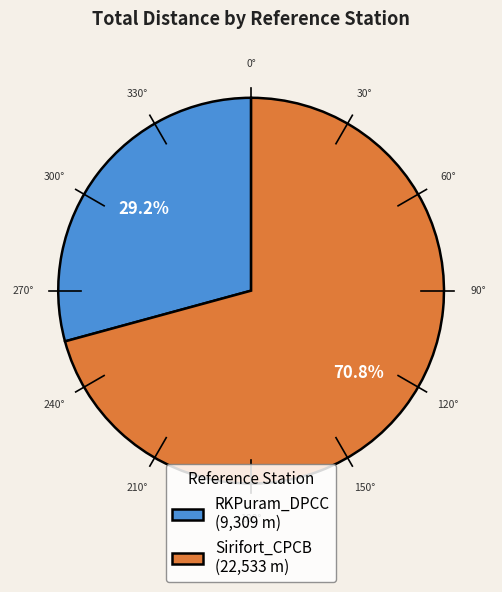

Count the number of slices in the pie.

2